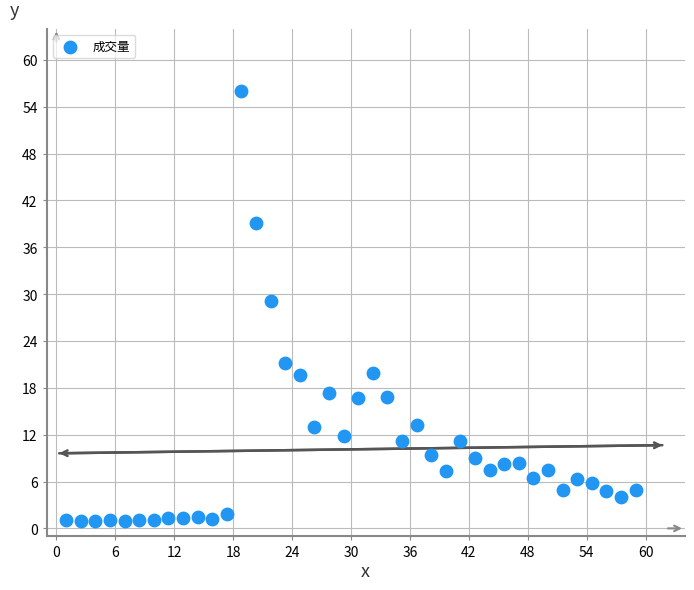

What is the range of X values (max minus min)?

58.0